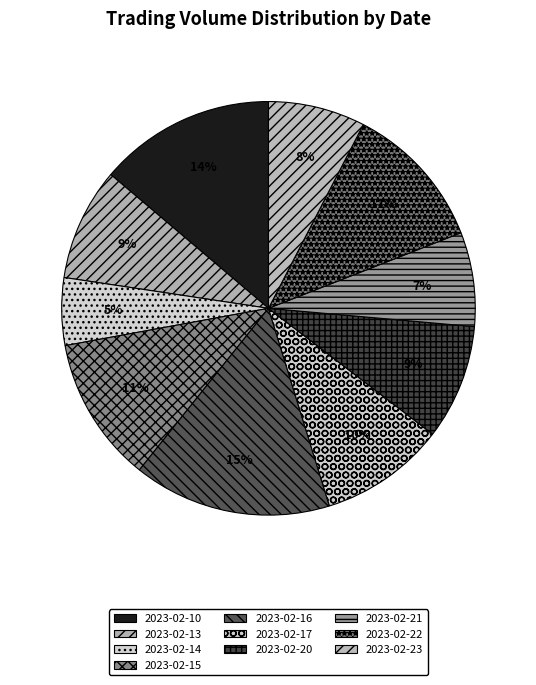

True or false: 2023-02-22 accounts for 11% of the total.

True